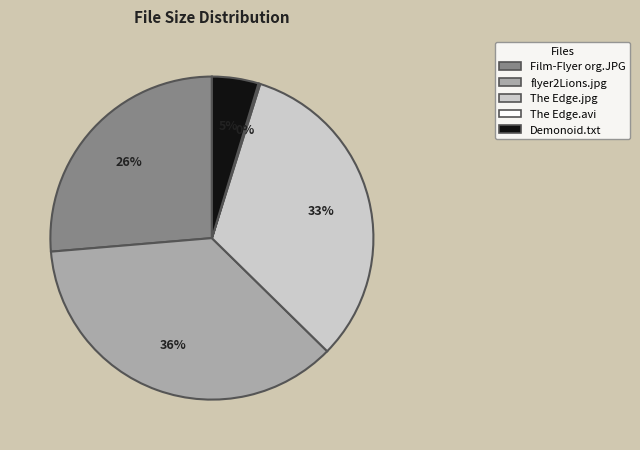

Between The Edge.jpg and flyer2Lions.jpg, which is larger?

flyer2Lions.jpg